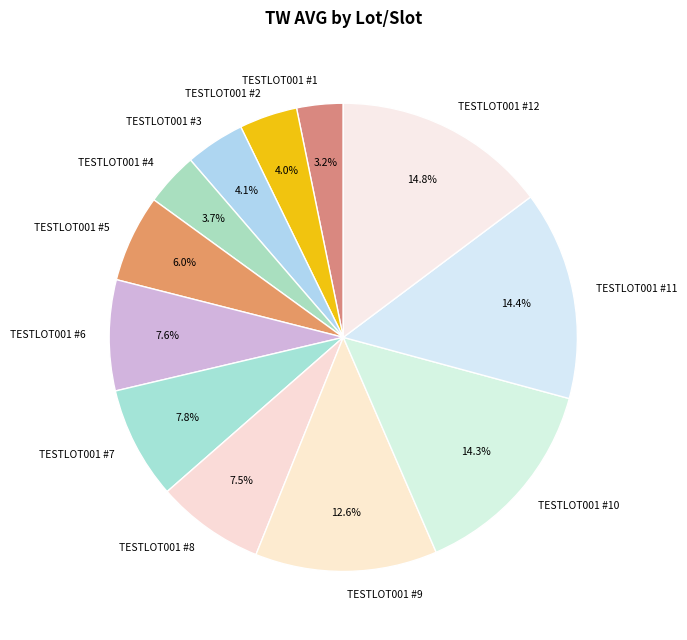

To the nearest percent, what percentage of the pie is TESTLOT001 #3?

4%